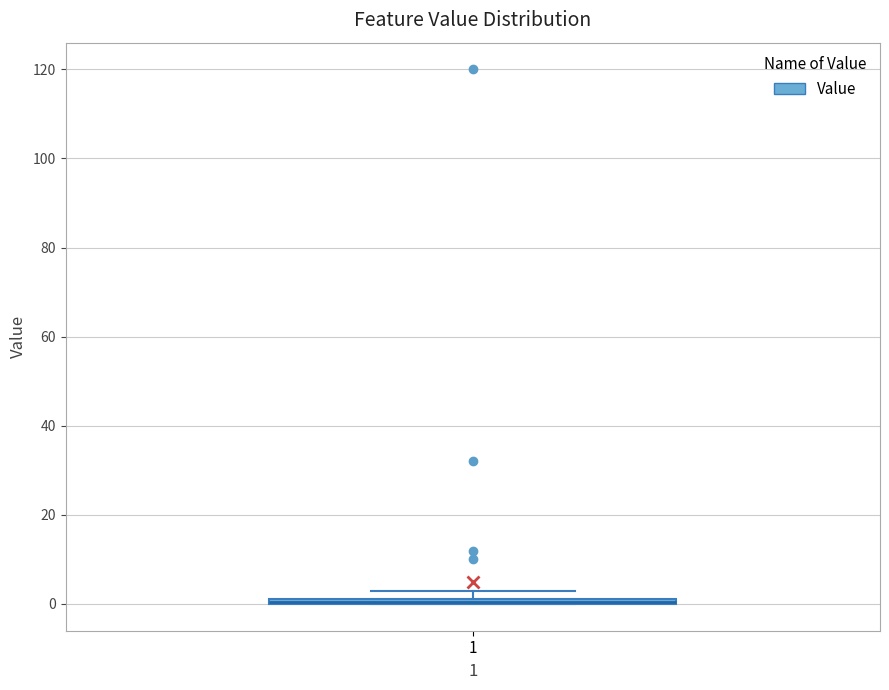

Where is the upper edge of the box at x = 1 on the y-axis? The values are not printed on the chart, so give them approximately, as read against the axis.

2